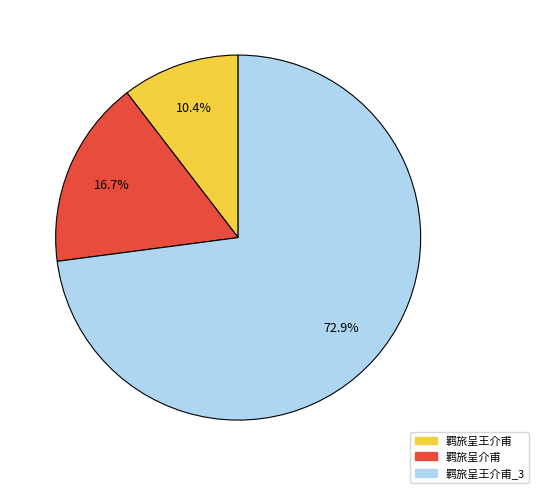

Is it true that 羁旅呈介甫 is 17% of the pie?

True